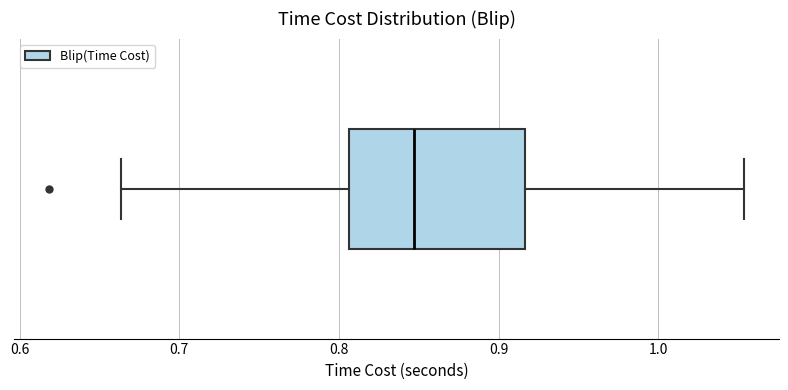

Read this box plot against the x-axis: the position of the median line, the range covered by the box, and the ends of both whiskers. The values are not printed on the chart, so give them approximately, as read against the axis.

median 0.85, box 0.81 to 0.92, whiskers 0.66 to 1.05